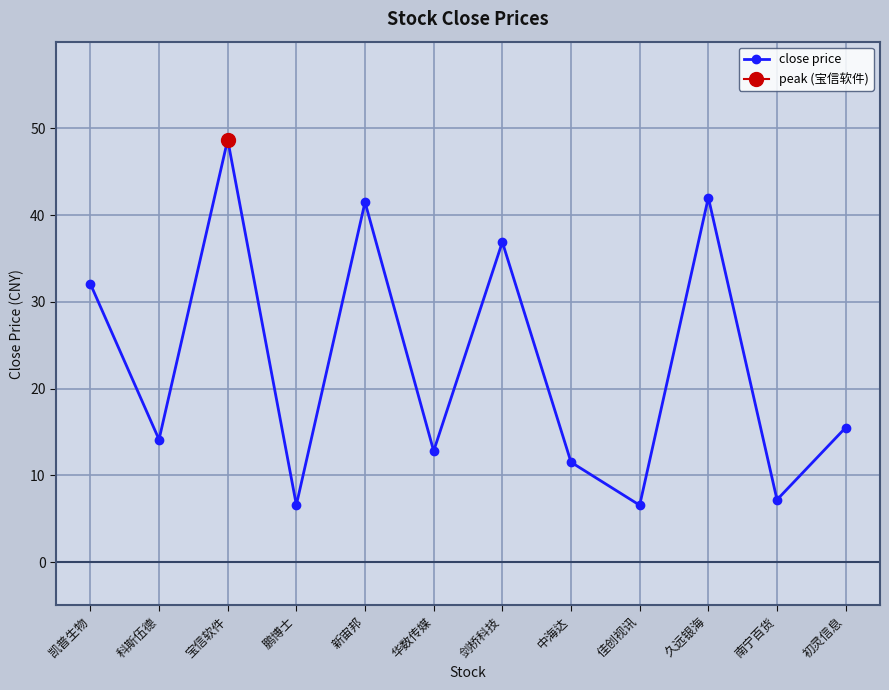

How many lines are shown in the chart?

1